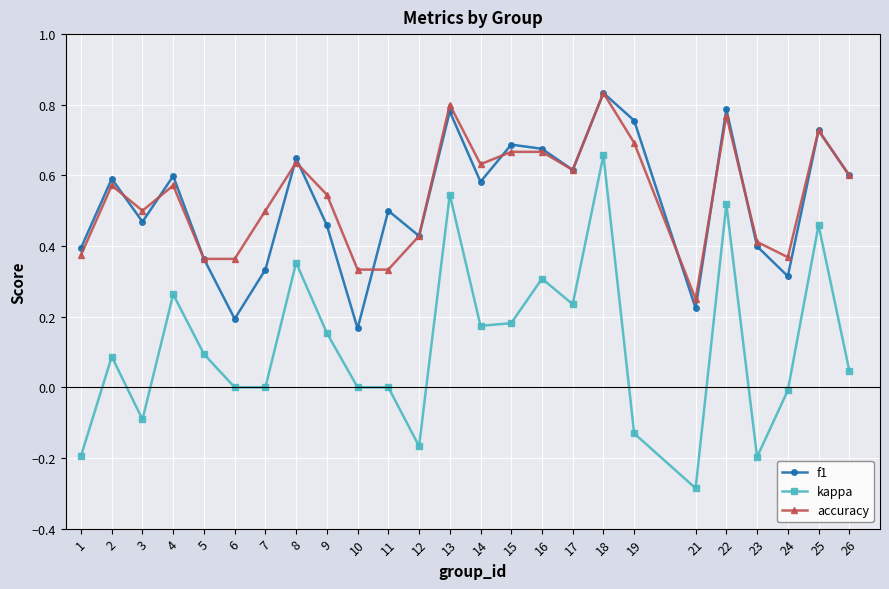

Where is the first local minimum for f1?

3